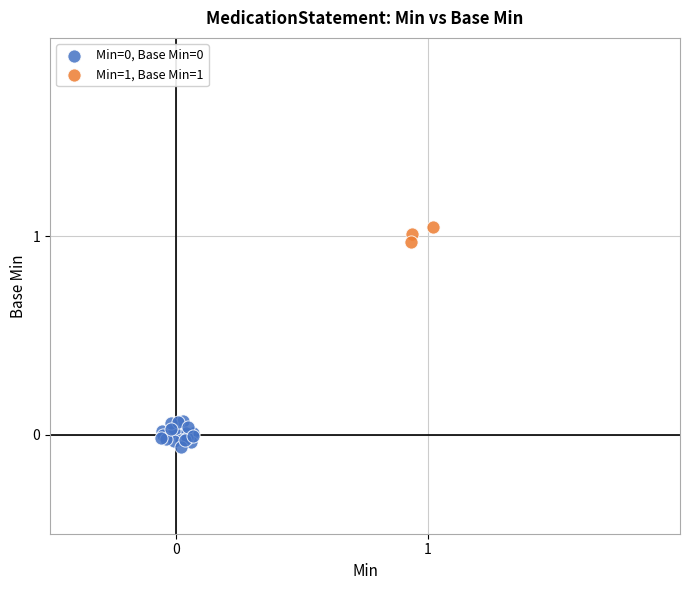

Which series contains the highest Y value?

Min=1, Base Min=1